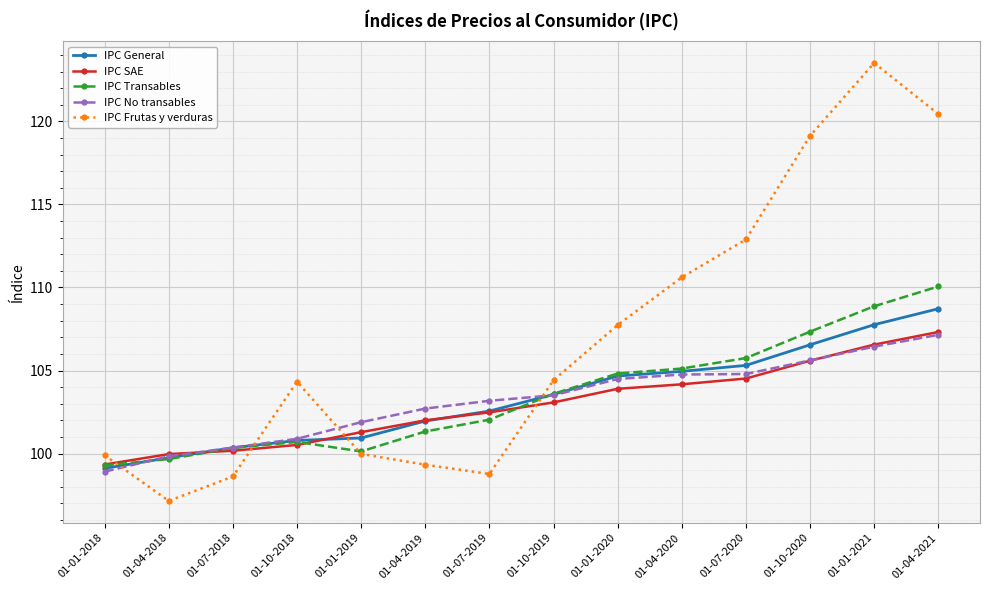

Does the chart have visible grid lines?

Yes